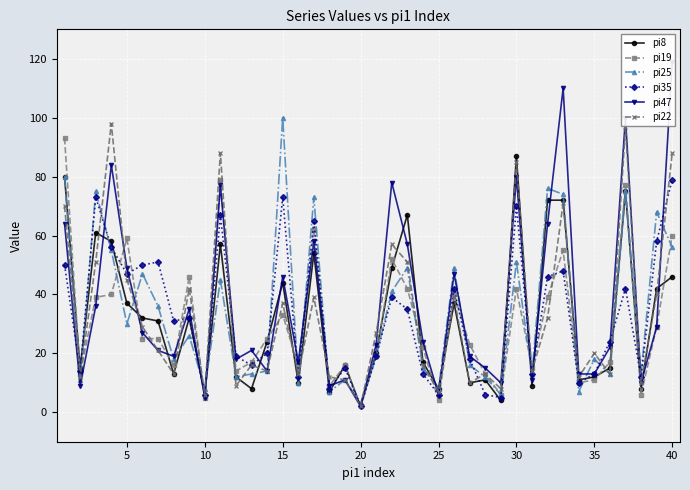

True or false: pi35 has more than 1 interior local peaks.

True